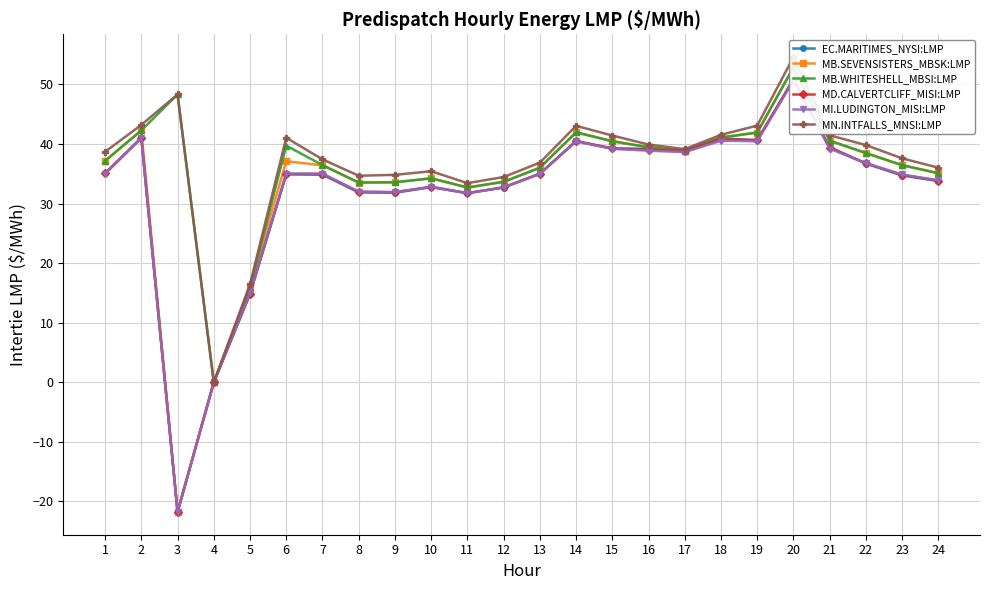

At which category is the sum across all series the highest?

20